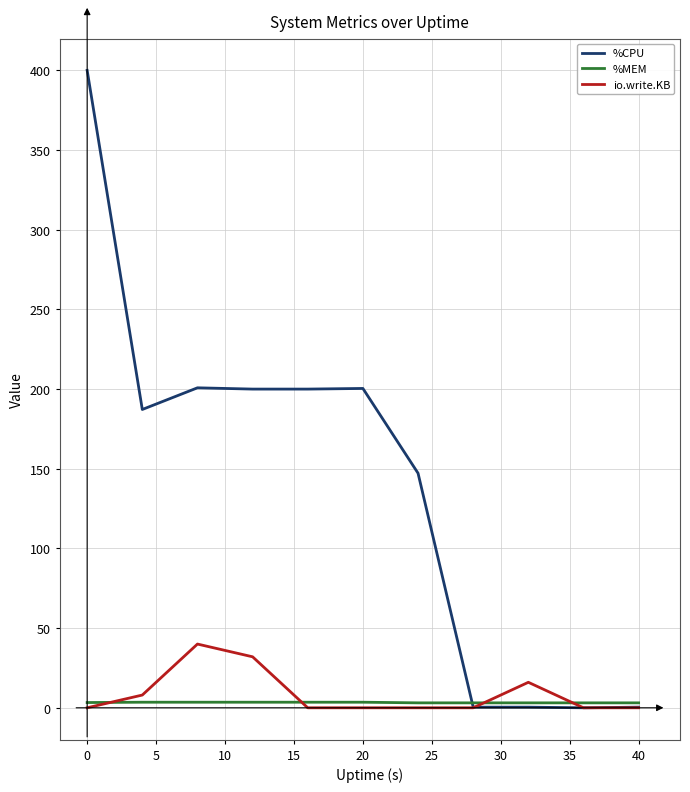

List the series in order of their peak value, lowest first.

%MEM, io.write.KB, %CPU